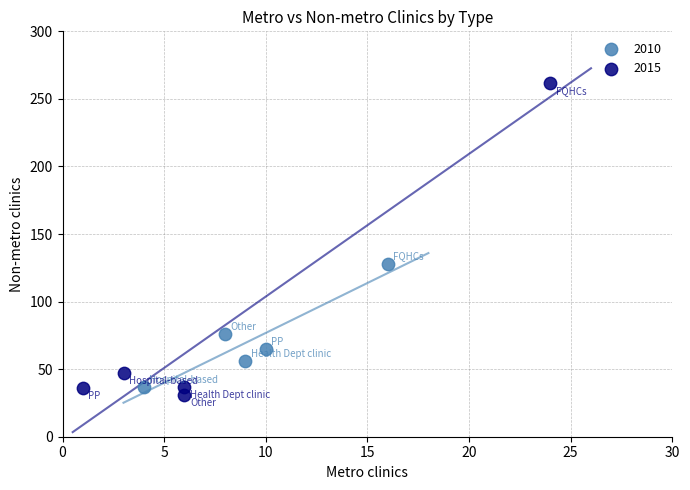

Which series has the largest Y range (max minus min)?

2015